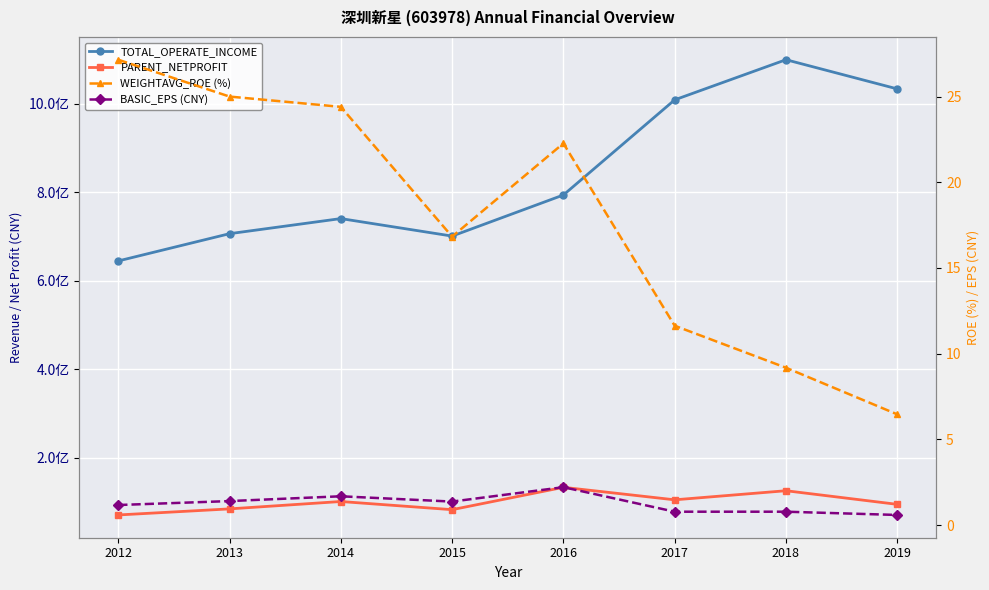

Which has a higher value, 2012 or 2015?

2015